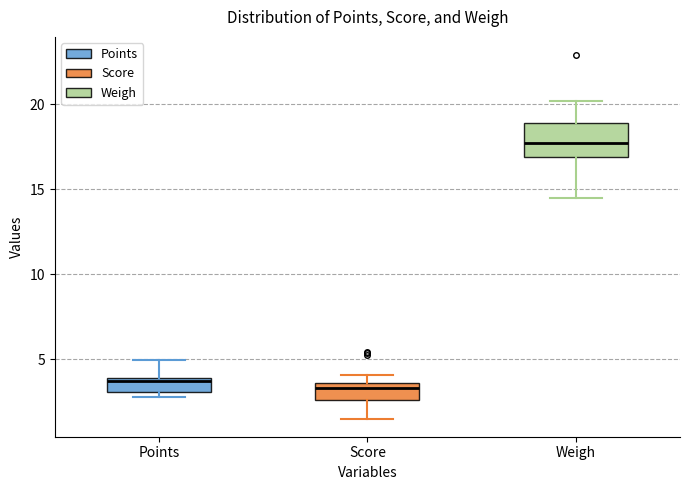

Reading left to right, read every box against the y-axis: the position of its median line, the range the box covers, and the ends of its whiskers. The values are not printed on the chart, so give them approximately, as read against the axis.

Points: median 3.5, box 3.0 to 4.0, whiskers 3.0 (just below the box's lower edge) to 5.0
Score: median 3.5 (just below the box's upper edge), box 2.5 to 3.5, whiskers 1.5 to 4.0
Weigh: median 17.5, box 17.0 to 19.0, whiskers 14.5 to 20.0